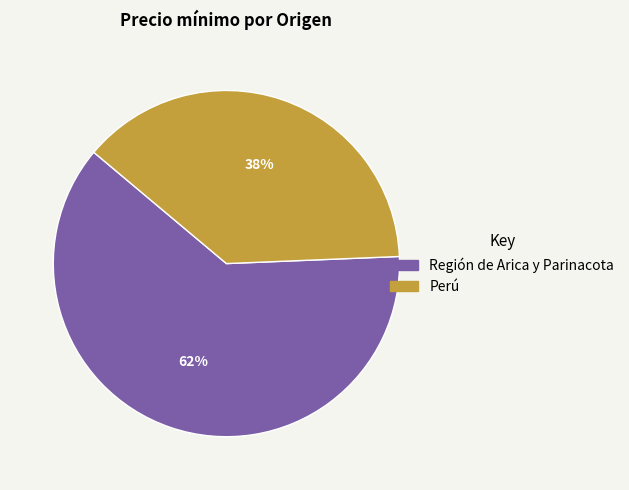

Which category has the smallest portion of the pie?

Perú